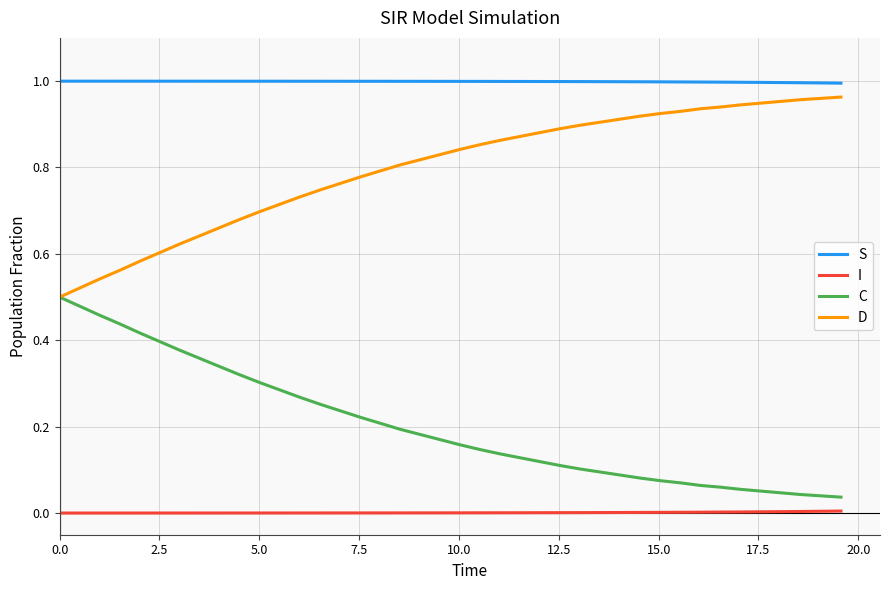

True or false: C and S cross at least once.

False